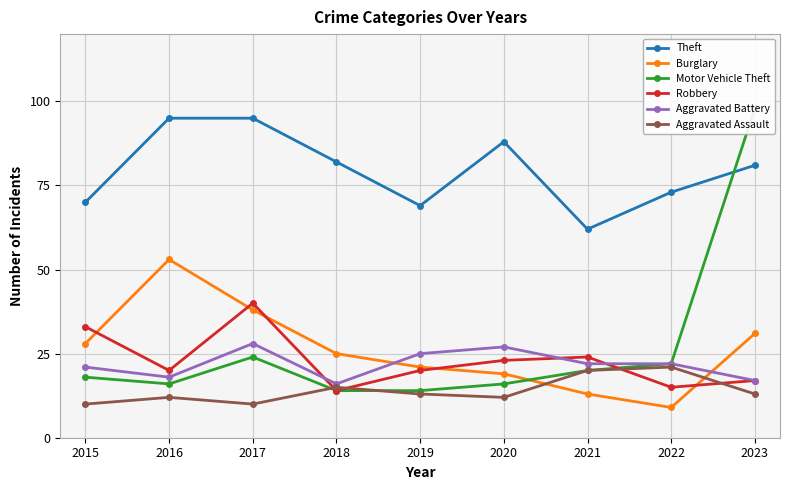

Does the chart have visible grid lines?

Yes